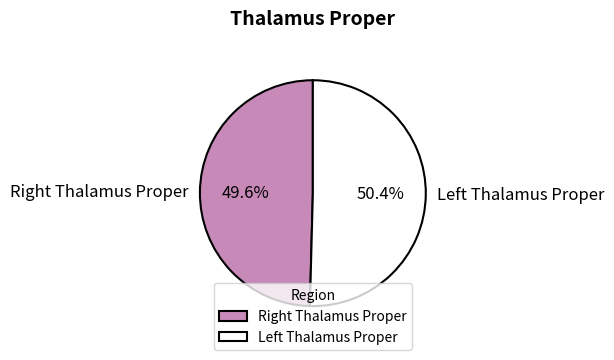

Which category has the smallest portion of the pie?

Right Thalamus Proper